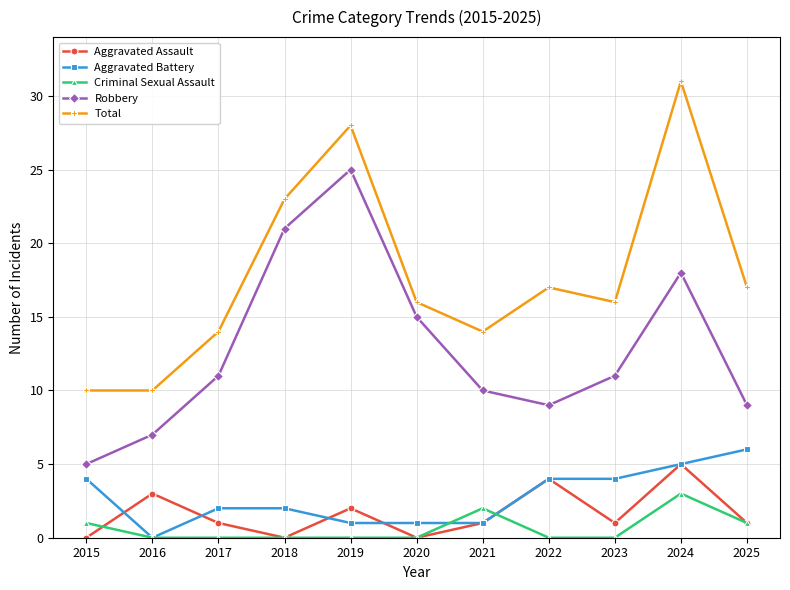

What value does the Robbery series have at 2025?

9